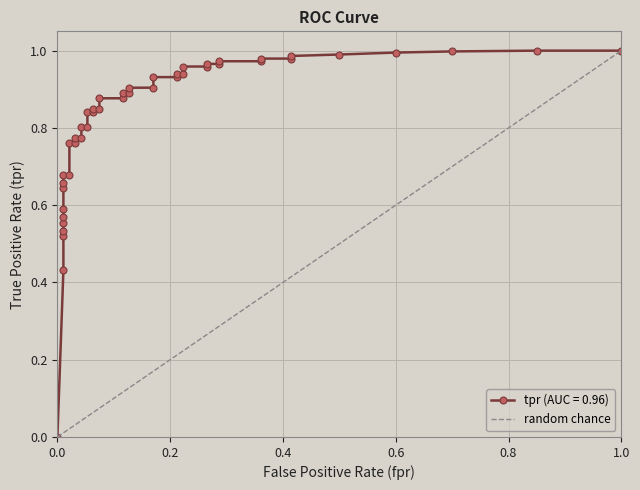

Does the chart display data point markers on the line(s)?

Yes